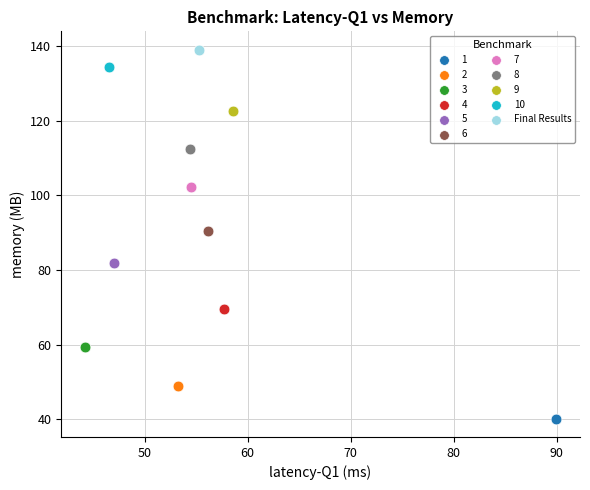

Which series reaches the minimum Y coordinate?

1